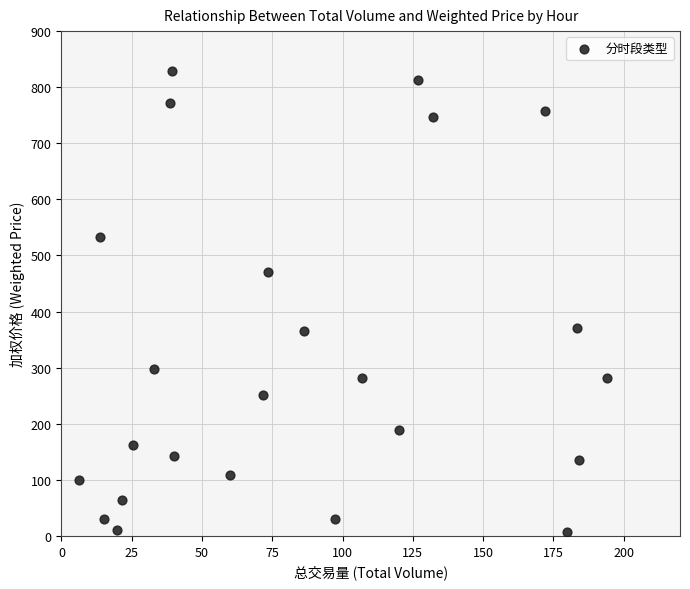

What is the range of Y values (max minus min)?

821.9